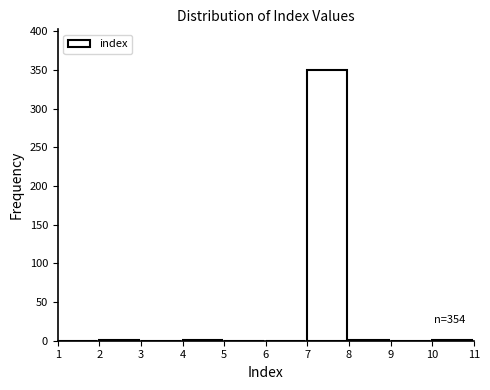

Over which range of the x-axis is the bar tallest?

7 to 8